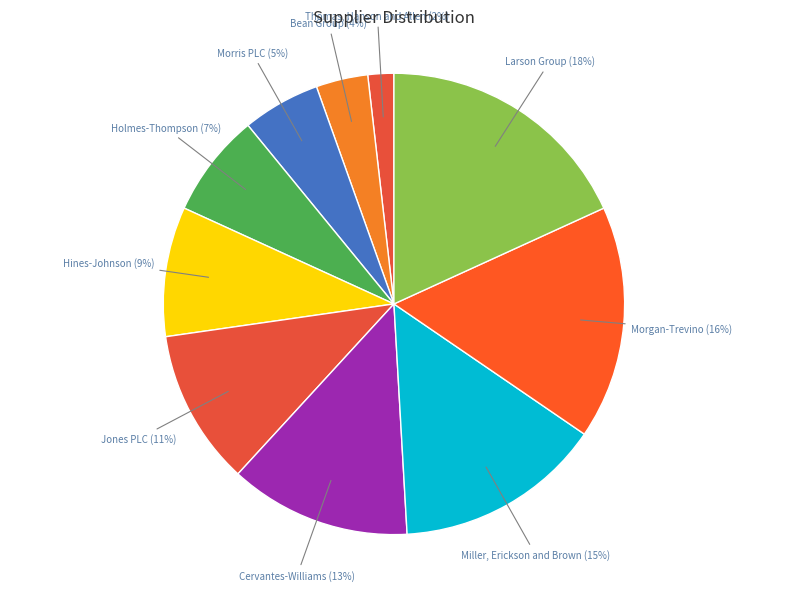

Which slice is the largest?

Larson Group